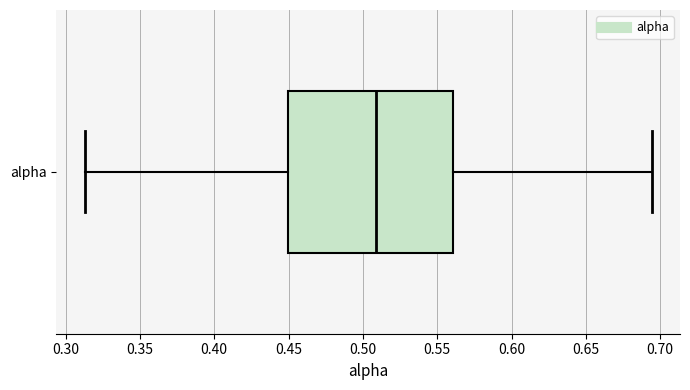

Read this box plot against the x-axis: the position of the median line, the range covered by the box, and the ends of both whiskers. The values are not printed on the chart, so give them approximately, as read against the axis.

median 0.510, box 0.450 to 0.560, whiskers 0.315 to 0.695